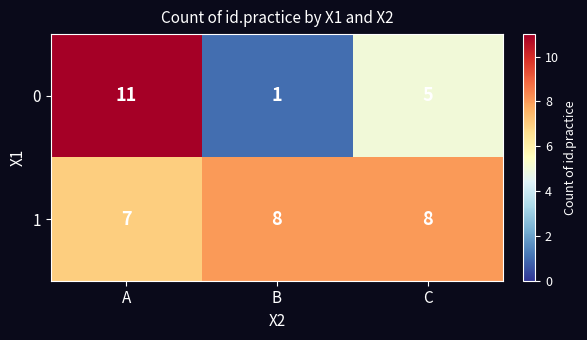

The value of 1 at A is 2. True or false?

False